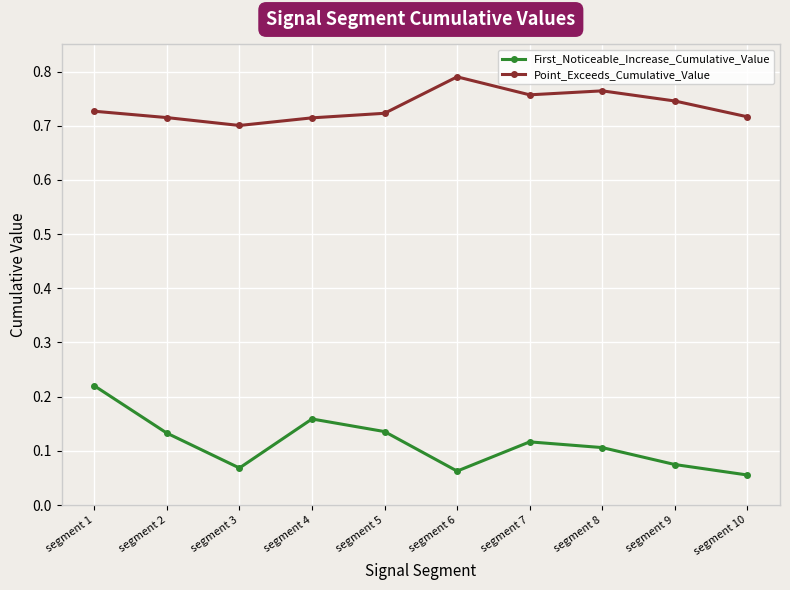

How many lines are shown in the chart?

2